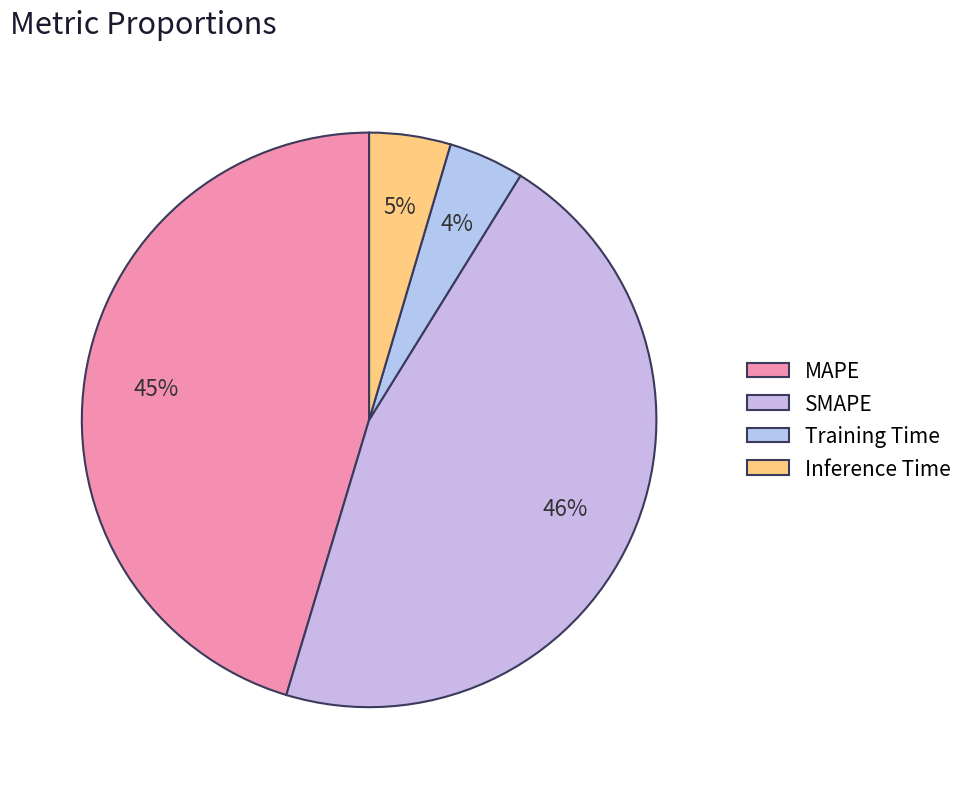

To the nearest percent, what is the difference between the largest and smallest slice percentages?

42%